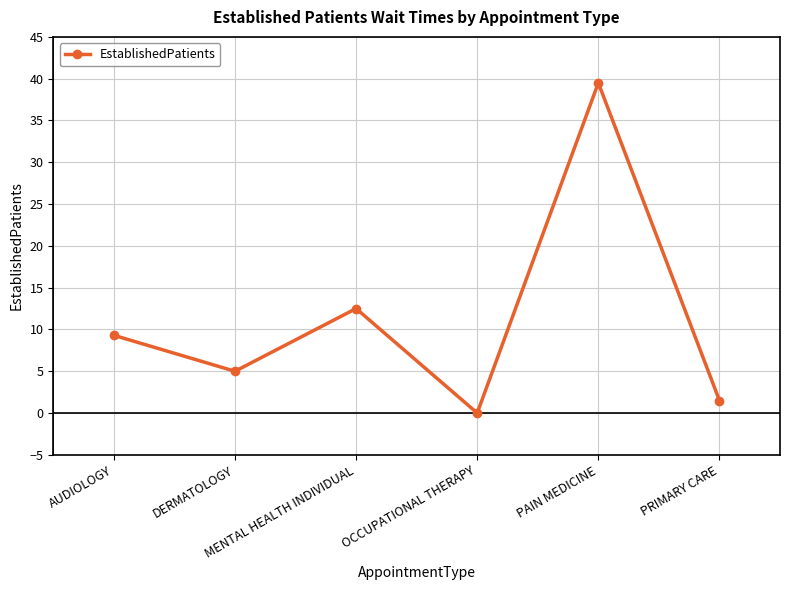

How many lines are shown in the chart?

1